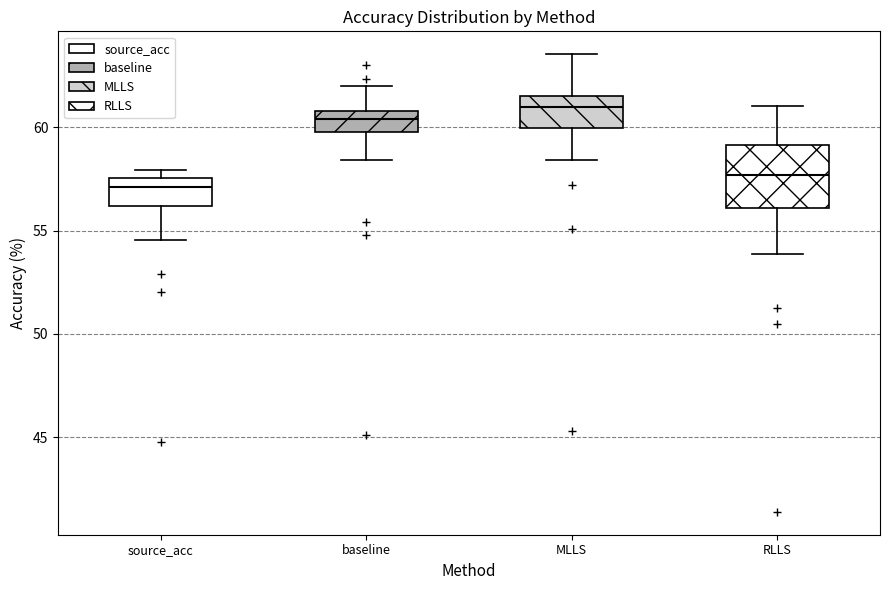

Reading left to right, read every box against the y-axis: the position of its median line, the range the box covers, and the ends of its whiskers. The values are not printed on the chart, so give them approximately, as read against the axis.

source_acc: median 57.0, box 56.0 to 57.5, whiskers 54.5 to 58.0
baseline: median 60.5, box 60.0 to 61.0, whiskers 58.5 to 62.0
MLLS: median 61.0, box 60.0 to 61.5, whiskers 58.5 to 63.5
RLLS: median 57.5, box 56.0 to 59.0, whiskers 54.0 to 61.0